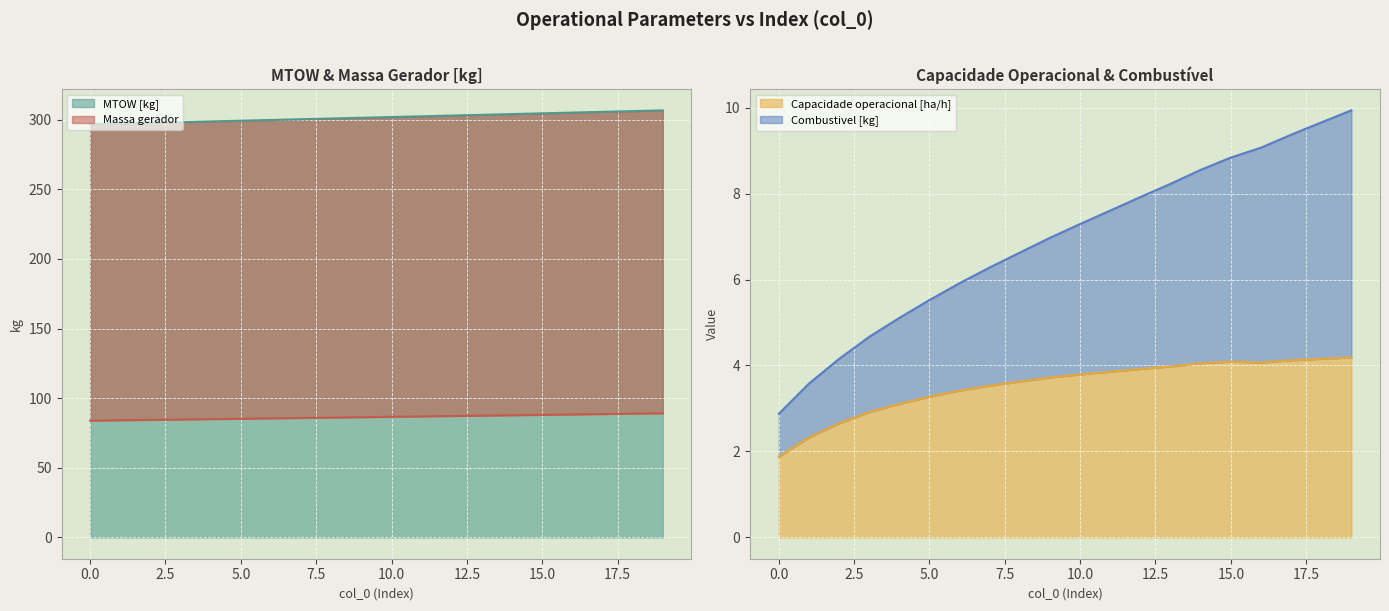

What is the highest value of the MTOW [kg] series?

306.7